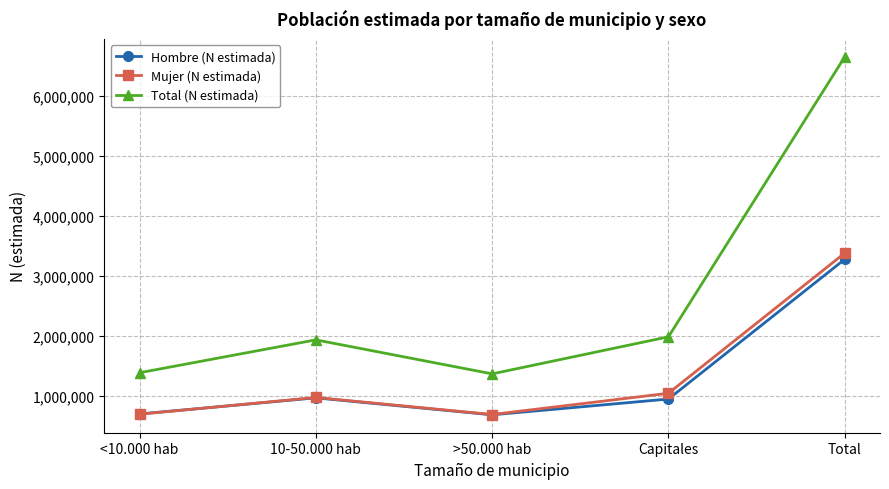

What is the greatest value displayed?

6654722